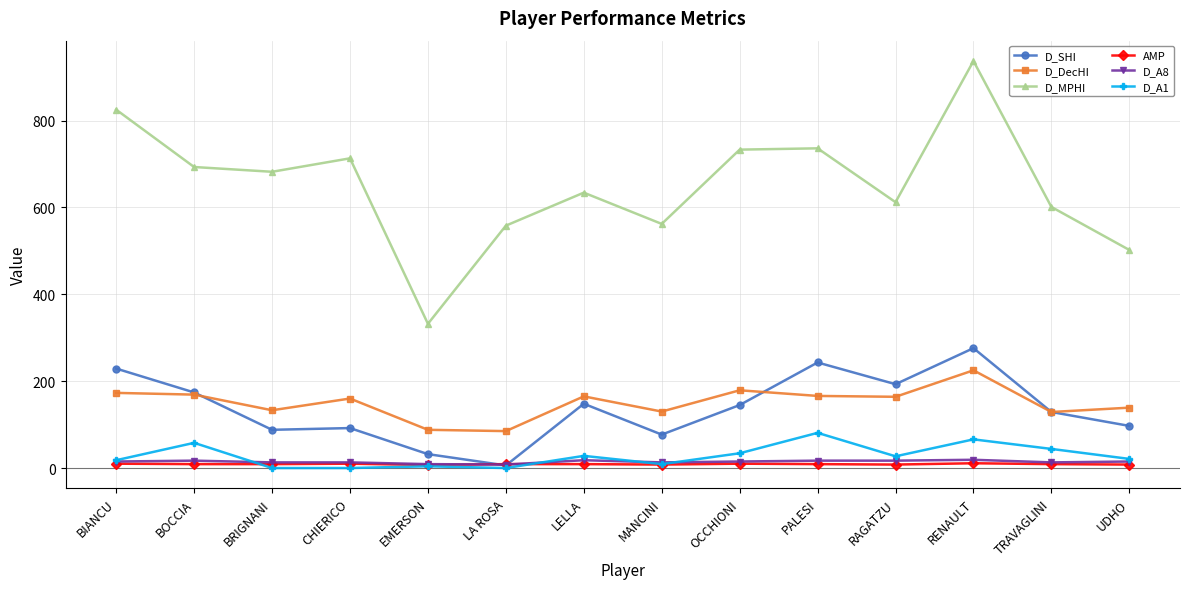

What is the value of the D_A1 point at the 1st from the left?

18